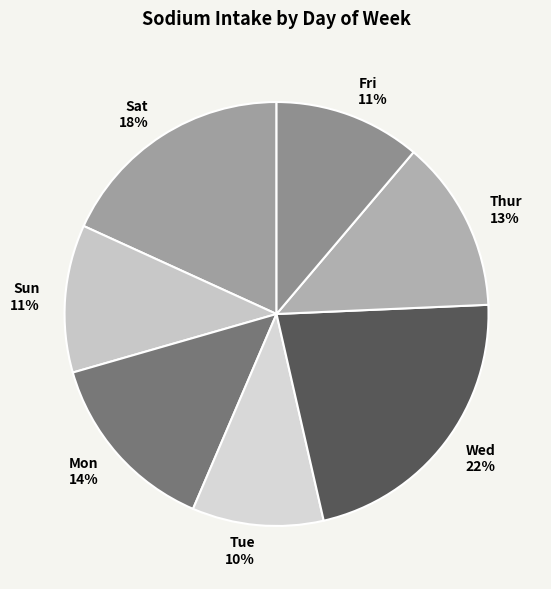

Which has a higher value, Sun or Thur?

Thur